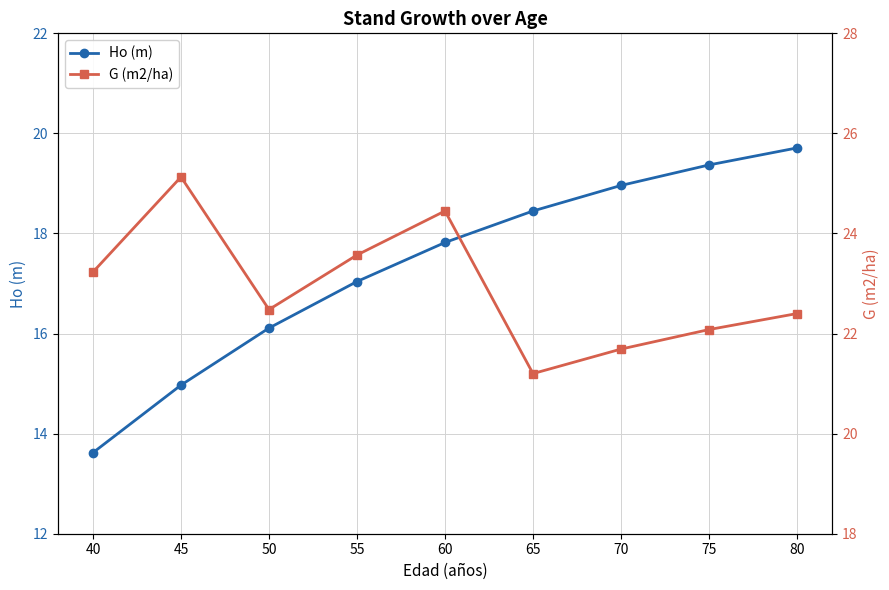

Which series has the largest range (max minus min)?

Ho (m)